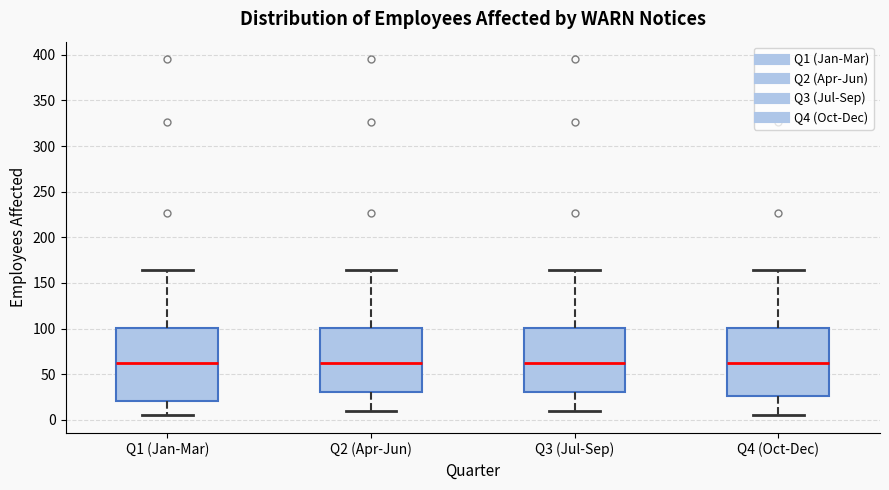

Reading left to right, read every box against the y-axis: the position of its median line, the range the box covers, and the ends of its whiskers. The values are not printed on the chart, so give them approximately, as read against the axis.

Q1 (Jan-Mar): median 60, box 20 to 100, whiskers 5 to 165
Q2 (Apr-Jun): median 60, box 30 to 100, whiskers 10 to 165
Q3 (Jul-Sep): median 60, box 30 to 100, whiskers 10 to 165
Q4 (Oct-Dec): median 60, box 25 to 100, whiskers 5 to 165